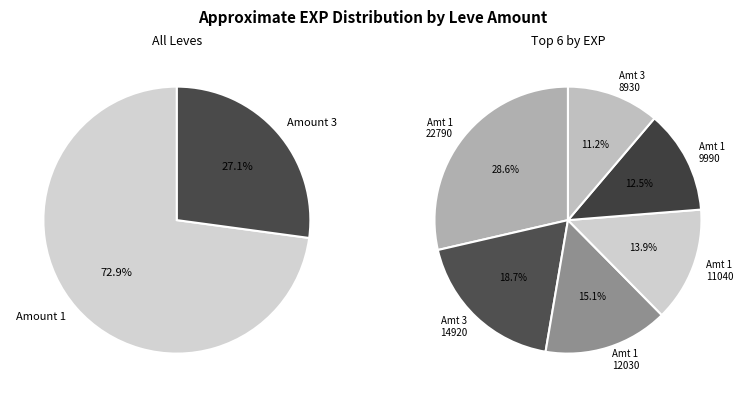

Approximately how many times larger is the value at 1 compared to 1?

1.5